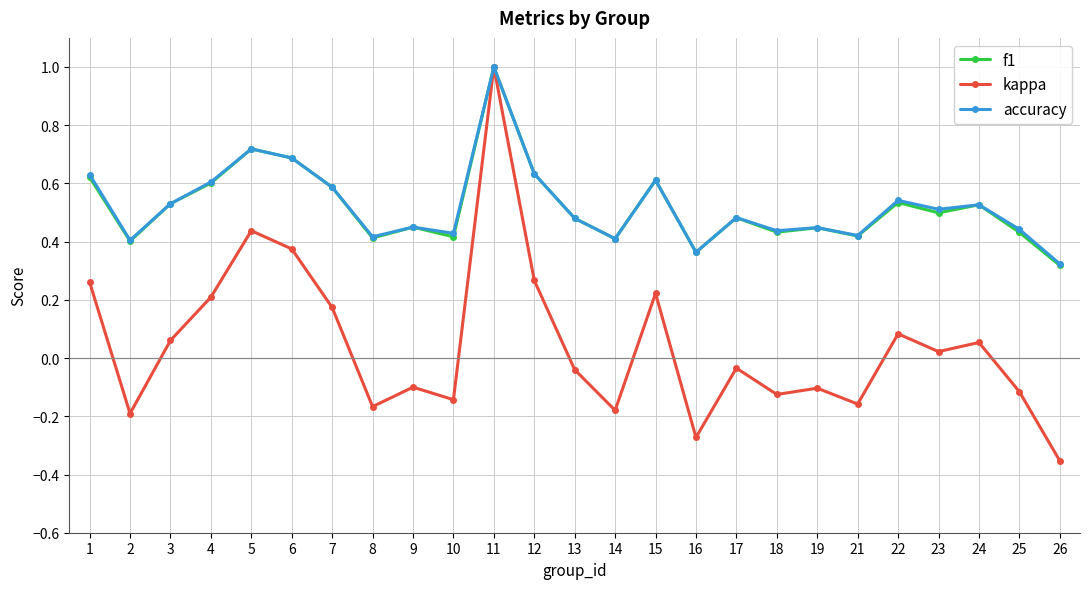

At which category is the sum across all series the highest?

11